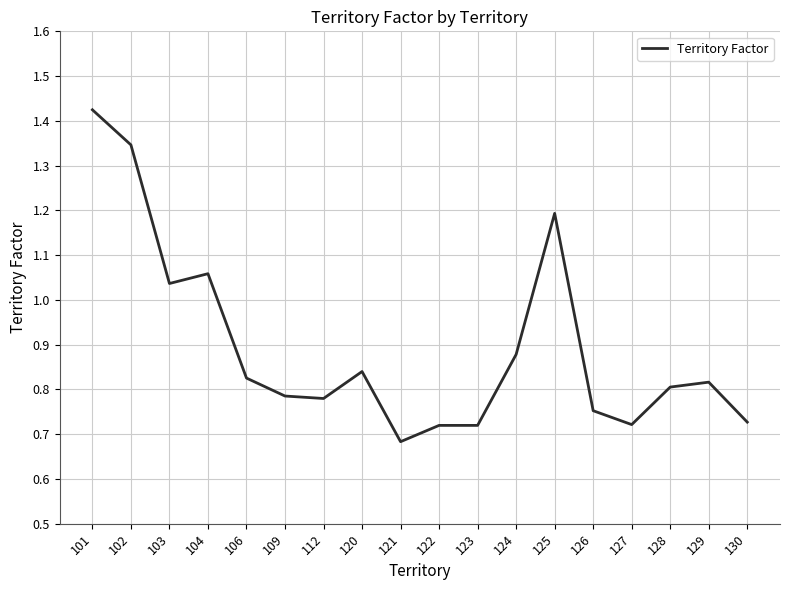

What is the change in value from 102 to 120?

-0.5